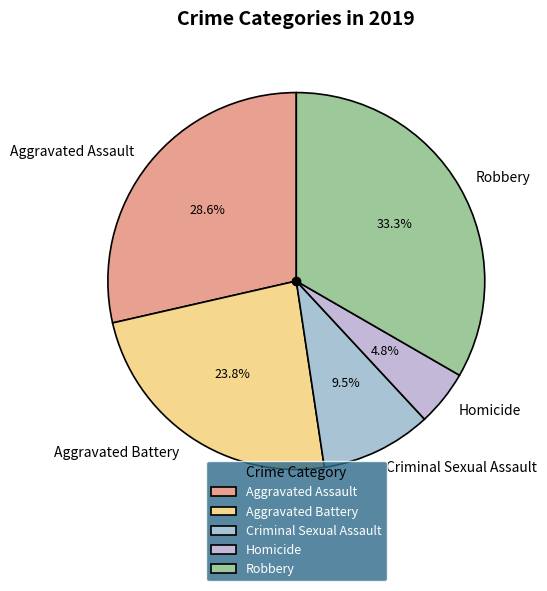

What is the largest slice in the pie chart?

Robbery